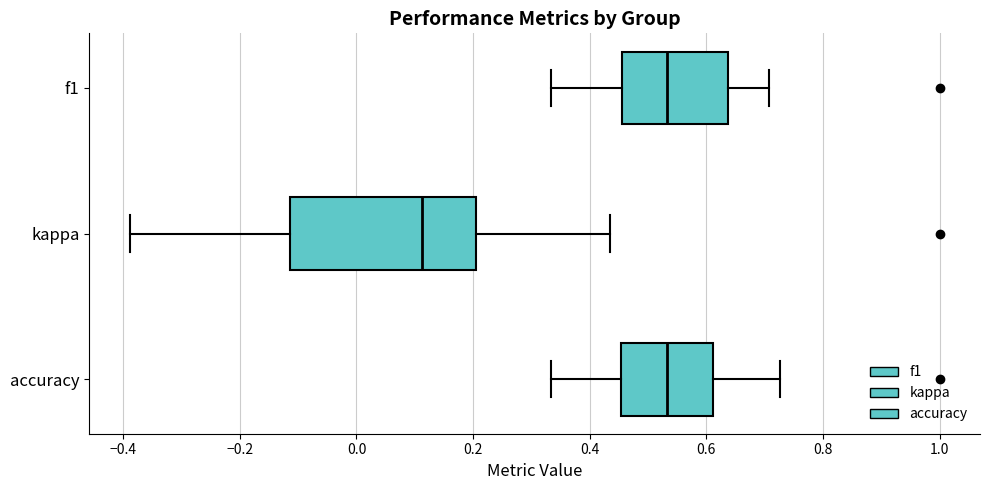

Comparing the boxes themselves (not the whiskers), which one is the widest?

kappa